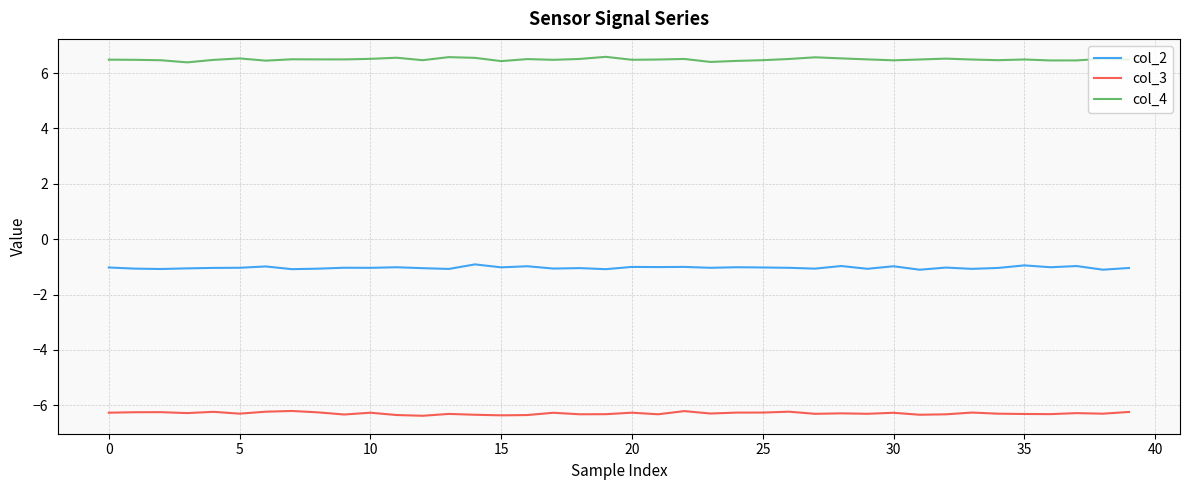

What is the minimum value shown in the chart?

-6.4